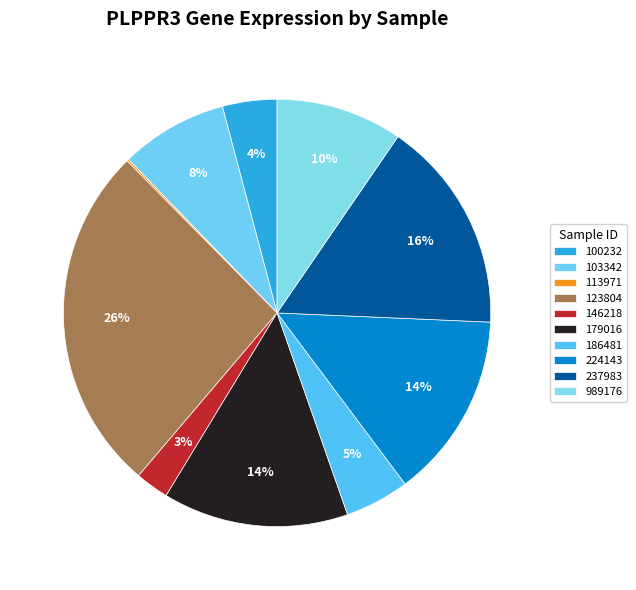

To the nearest percent, what is the difference between the largest and smallest slice percentages?

26%